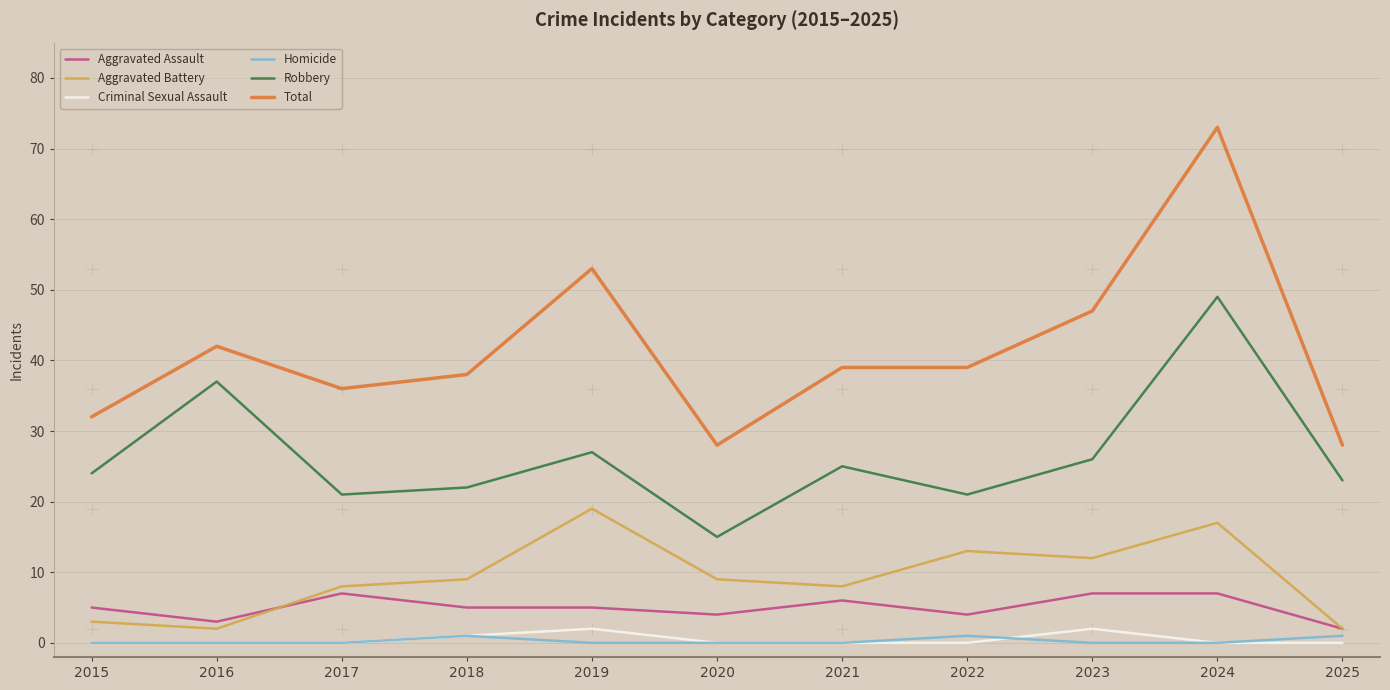

Which series has the widest spread of values?

Total